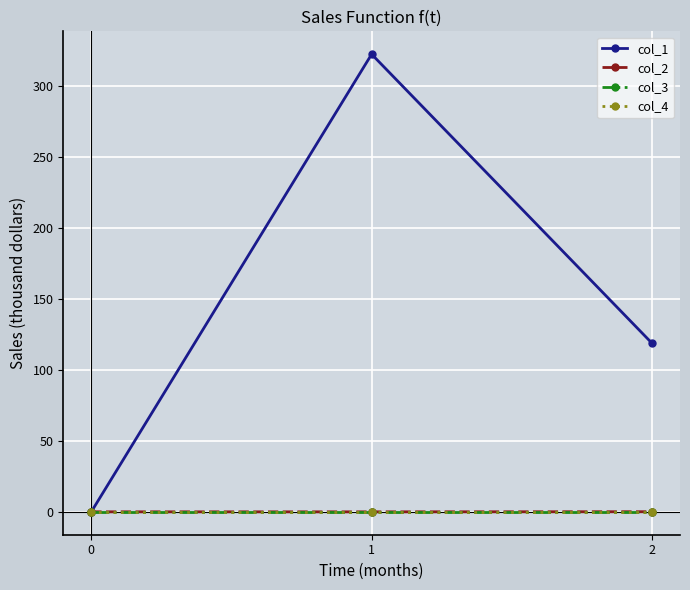

Reading right to left, extract all data points from this chart.

col_1: 118.7	322.1	0.0
col_2: 0.1	-0.0	0.0
col_3: 0.0	0.0	0.0
col_4: 0.0	0.0	0.0